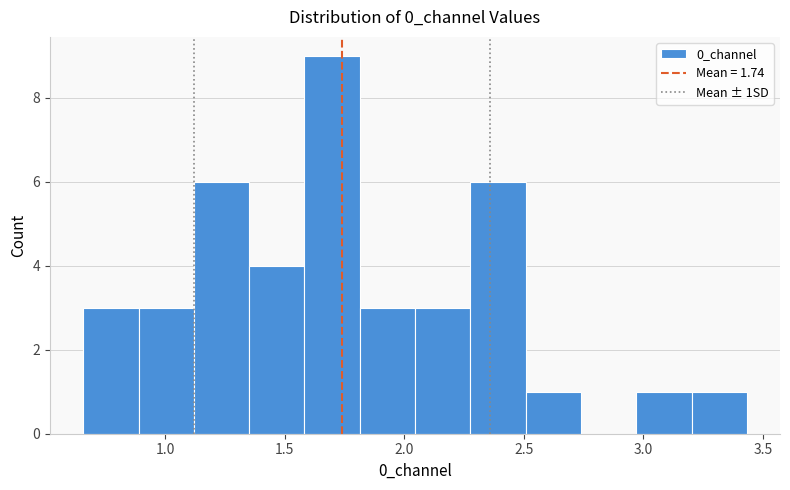

Which range on the x-axis has the tallest bar?

1.60 to 1.80